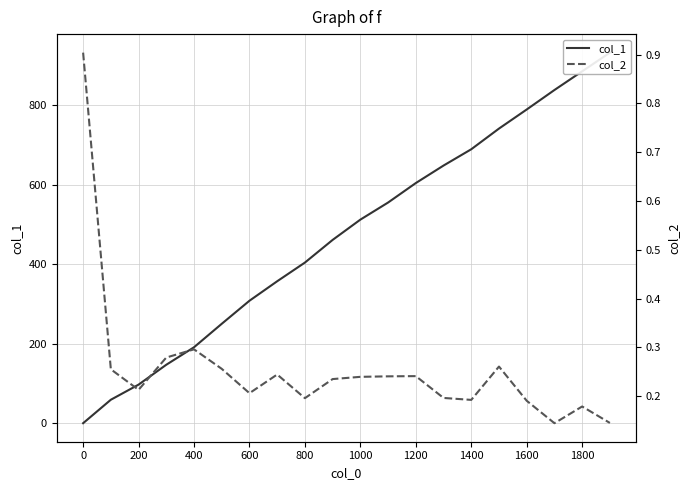

In col_2, how many points are higher than both neighbors (excluding endpoints)?

5